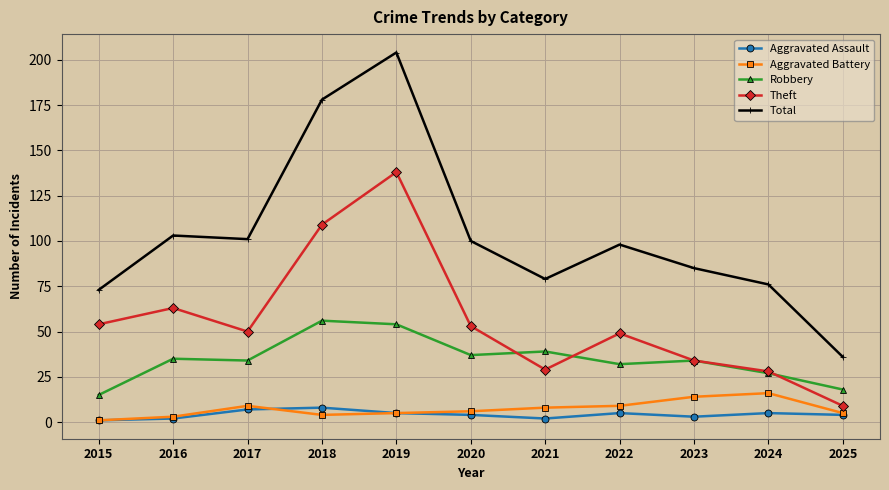

The value of Total at 2020 is 100. True or false?

True